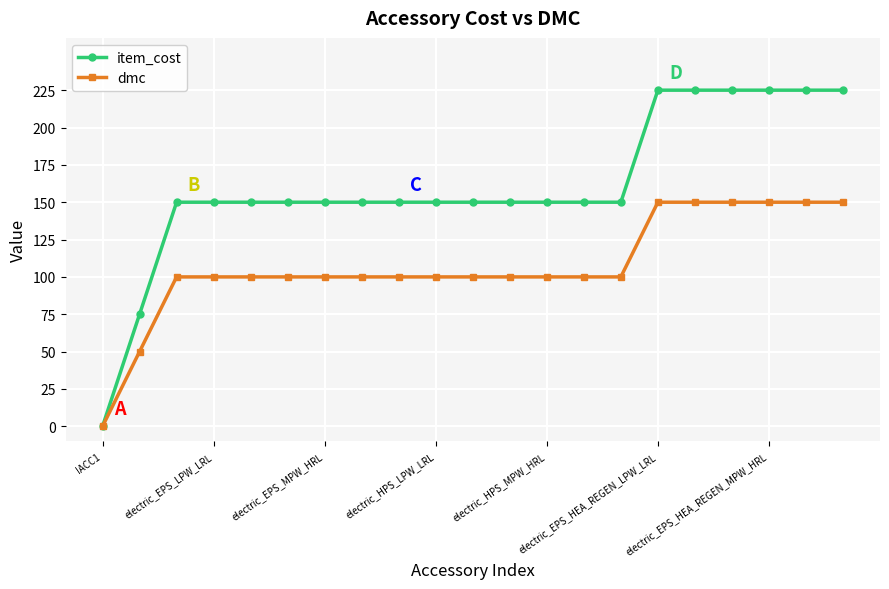

What is the maximum value shown in the chart?

225